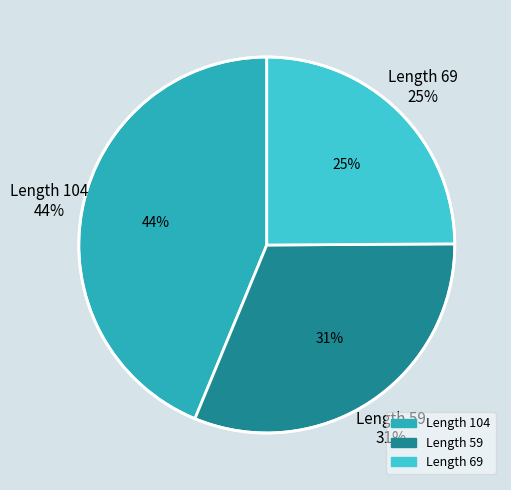

Which slice is the smallest?

69